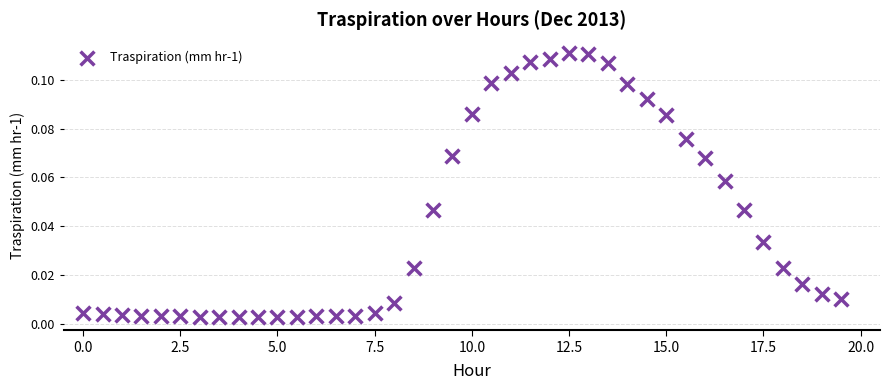

What is the range of X values (max minus min)?

19.5